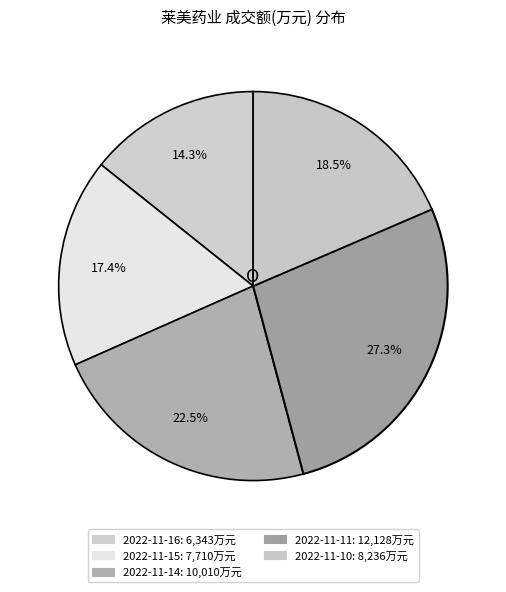

What is the largest slice in the pie chart?

2022-11-11